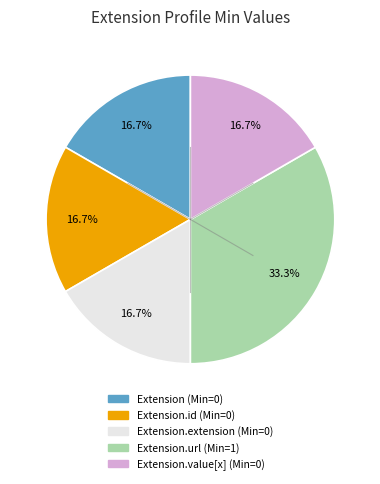

Is there a majority slice in this chart?

No